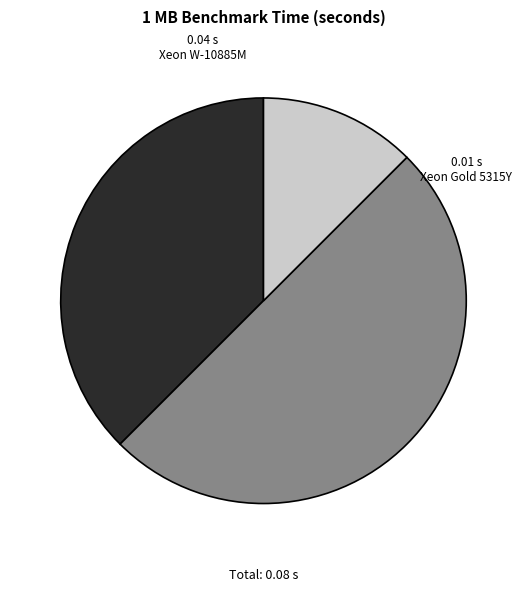

Which slice is the smallest?

Xeon Gold 5315Y